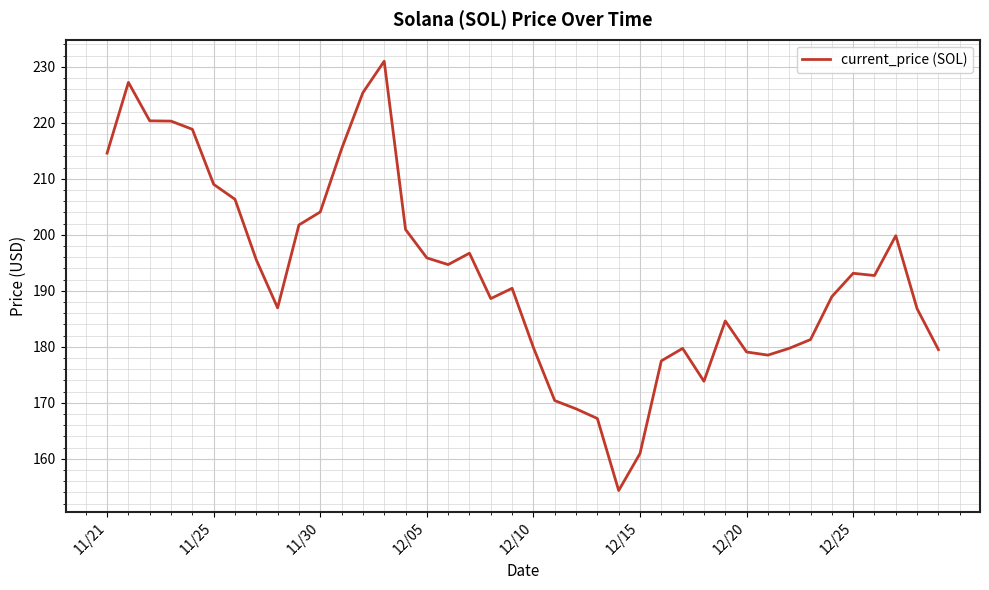

What is the difference between the maximum and minimum values?

76.7